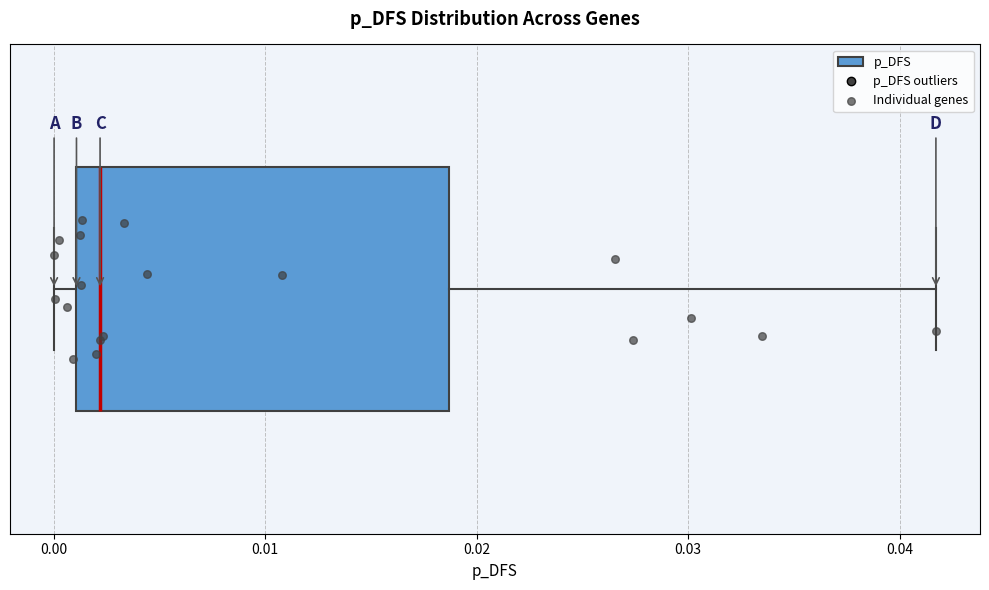

Transcribe this box plot: give where the median line is, the range the box spans, and where the two whiskers end, as read against the x-axis. The values are not printed on the chart, so give them approximately, as read against the axis.

median 0.002, box 0.001 to 0.019, whiskers 0.000 to 0.042